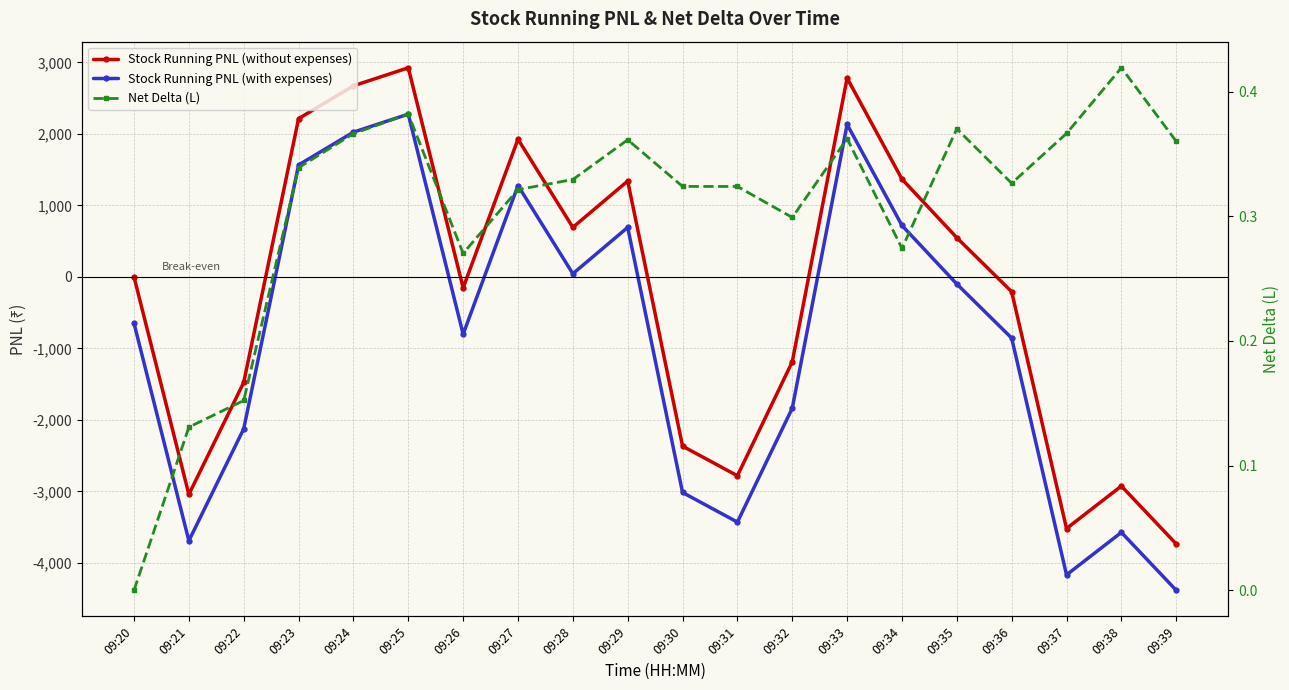

In Net Delta (L), how many points are higher than both neighbors (excluding endpoints)?

5